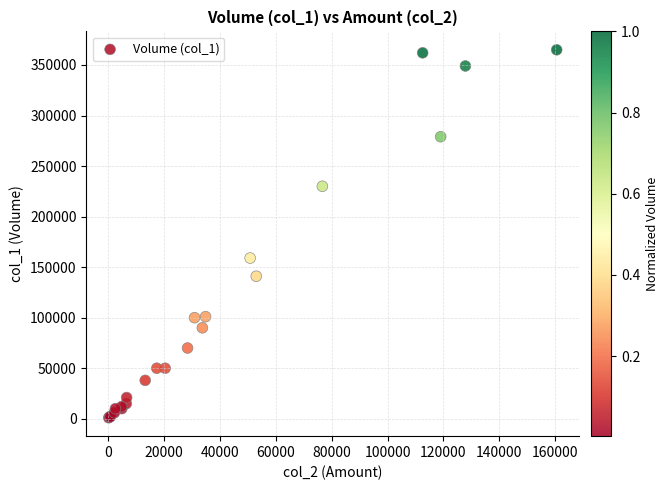

What Y value in the scatter plot is closest to 183000?

159000